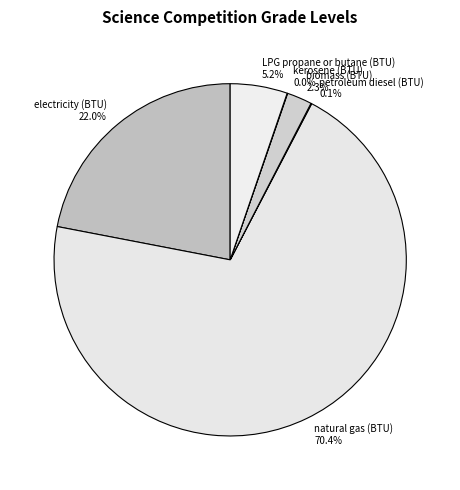

Between biomass (BTU) and LPG propane or butane (BTU), which is larger?

LPG propane or butane (BTU)